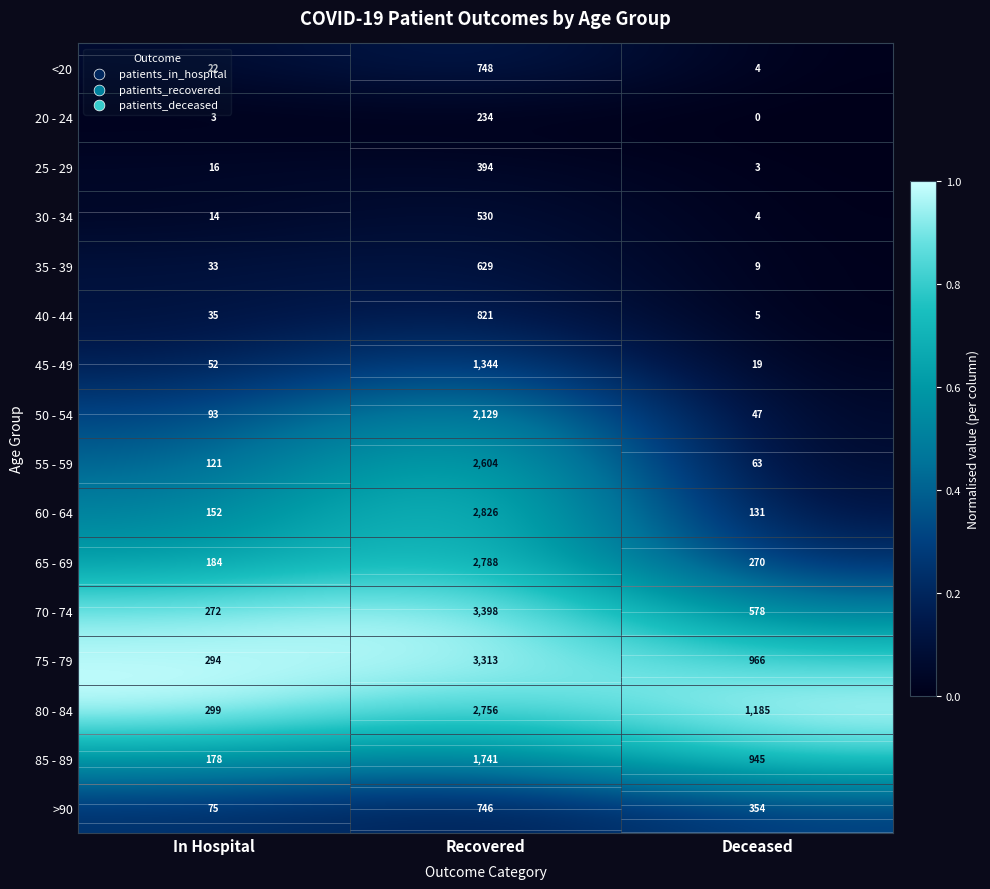

How many data points does each series have?

3